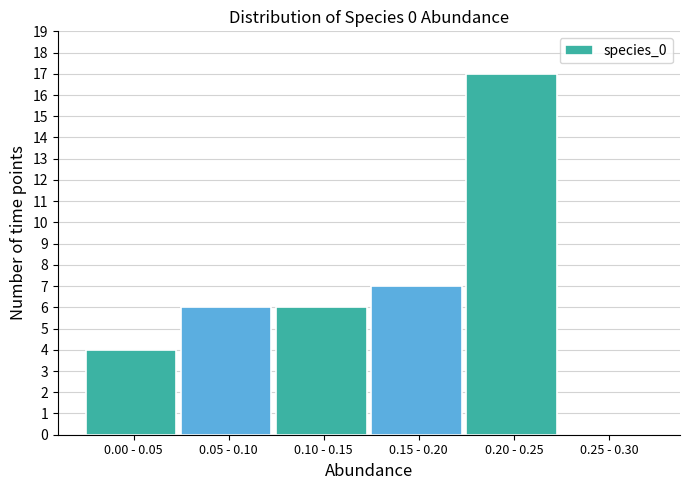

Reading left to right, what are all the values shown in this chart?

0.00 - 0.05=4	0.05 - 0.10=6	0.10 - 0.15=6	0.15 - 0.20=7	0.20 - 0.25=17	0.25 - 0.30=0